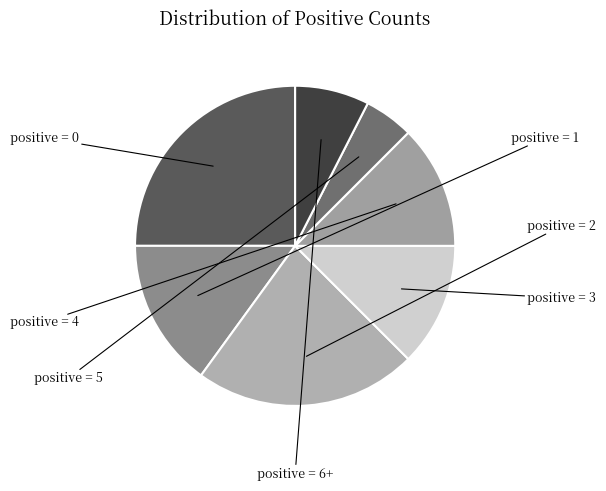

How many segments does this pie chart have?

7